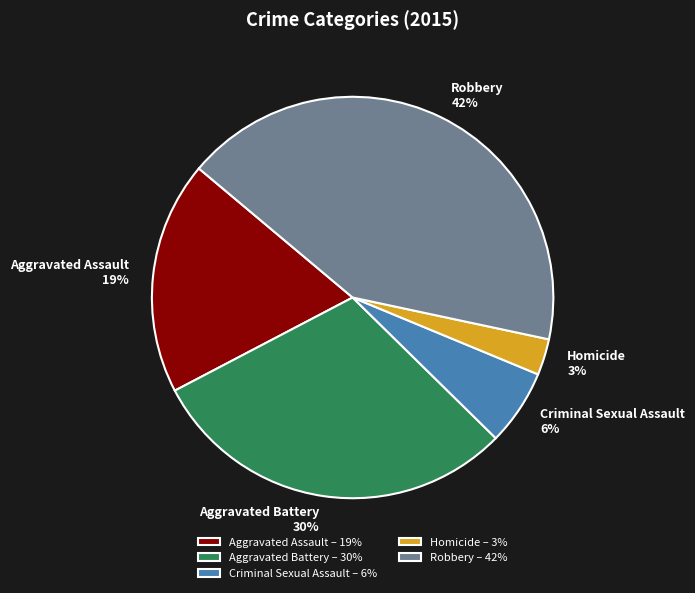

Does Criminal Sexual Assault represent more than half of the total?

No